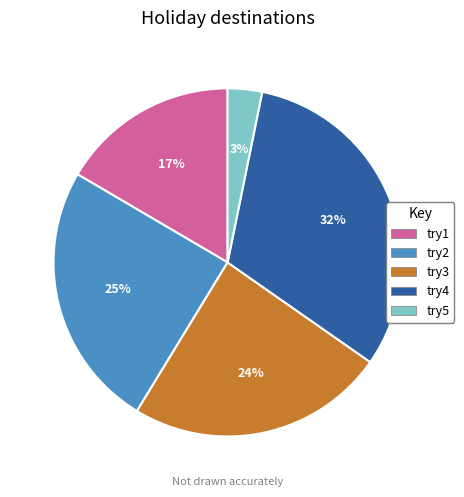

Do try1 and try2 together represent more than half of the pie?

No